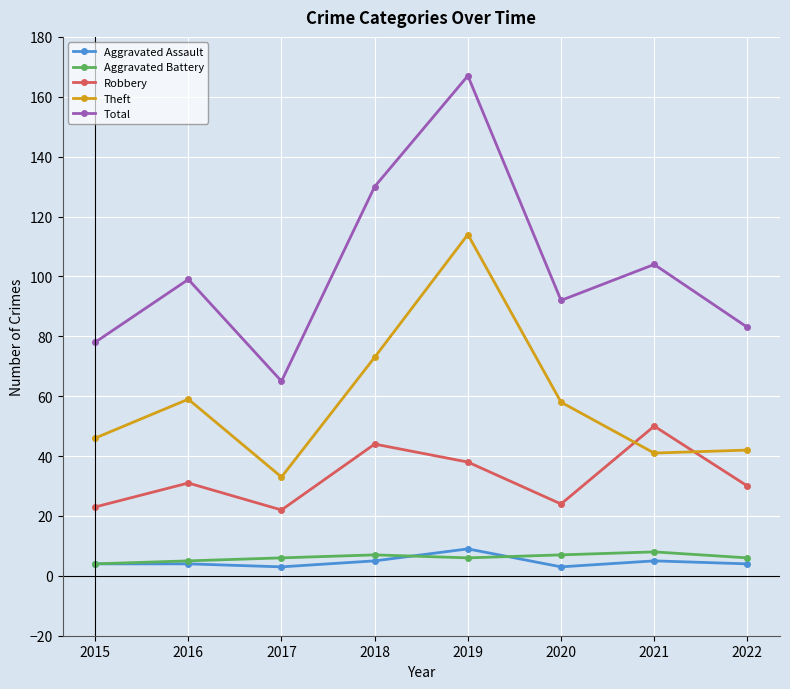

True or false: Total and Robbery cross at least once.

False